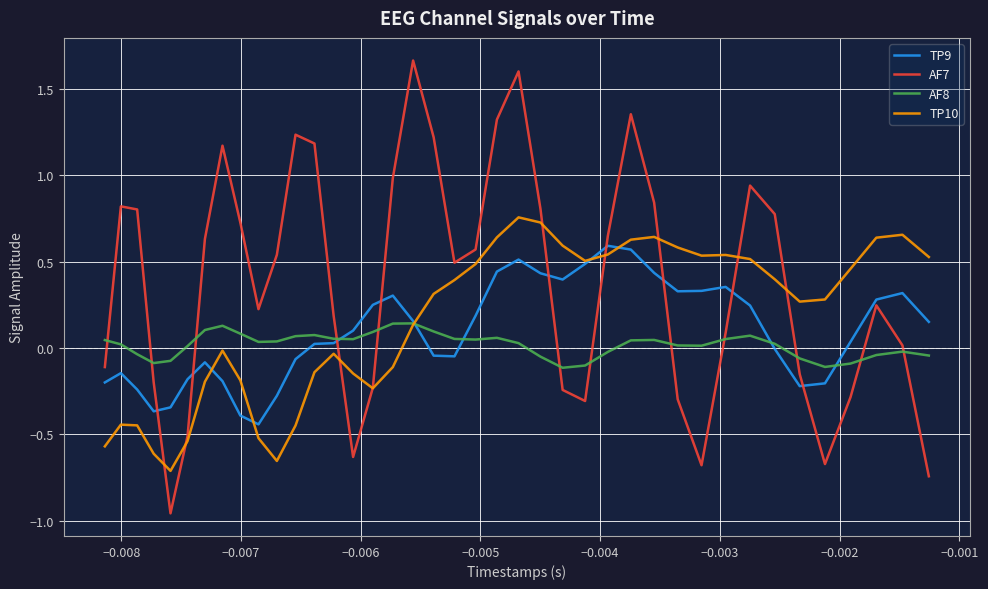

What is the highest value of the TP9 series?

0.6